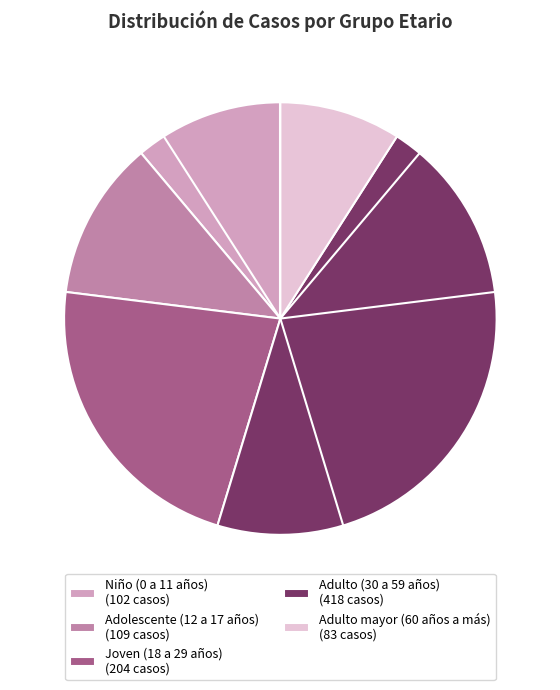

Is the sum of Adulto mayor (60 años a más) (83 casos) and Niño (0 a 11 años) (102 casos) greater than half?

No